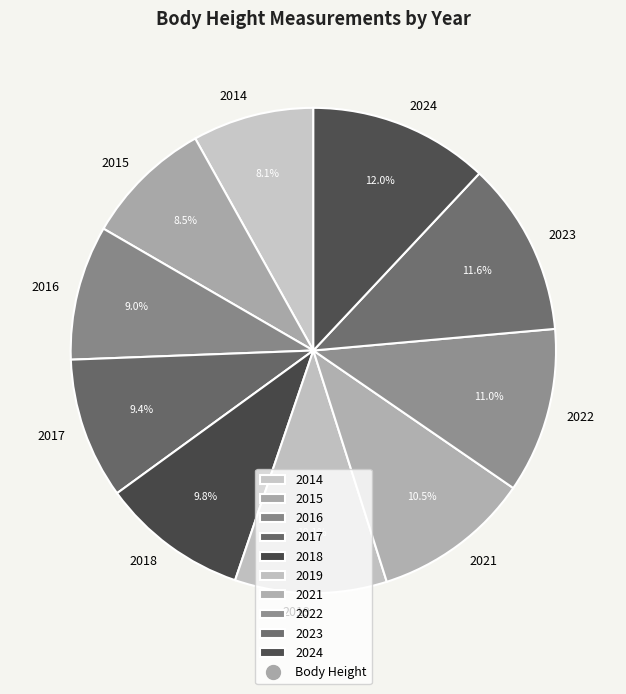

Is the sum of 2021 and 2015 greater than half?

No